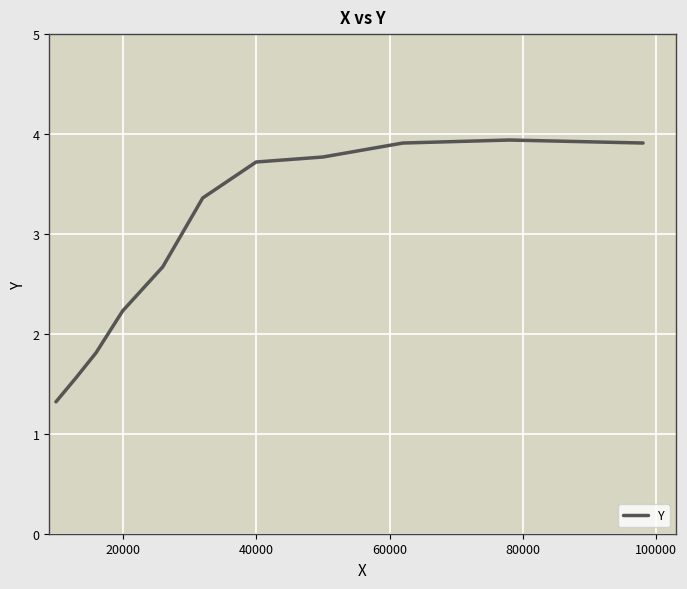

What is the minimum value shown in the chart?

1.3